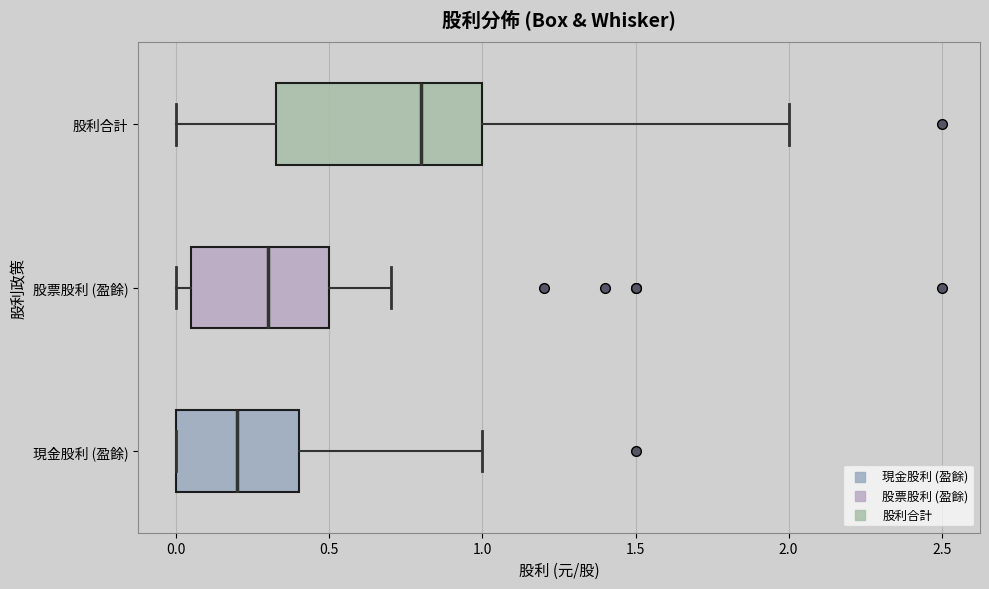

Reading bottom to top, read every box against the x-axis: the position of its median line, the range the box covers, and the ends of its whiskers. The values are not printed on the chart, so give them approximately, as read against the axis.

現金股利 (盈餘): median 0.20, box 0.00 to 0.40, whiskers 0.00 to 1.00
股票股利 (盈餘): median 0.30, box 0.05 to 0.50, whiskers 0.00 to 0.70
股利合計: median 0.80, box 0.35 to 1.00, whiskers 0.00 to 2.00